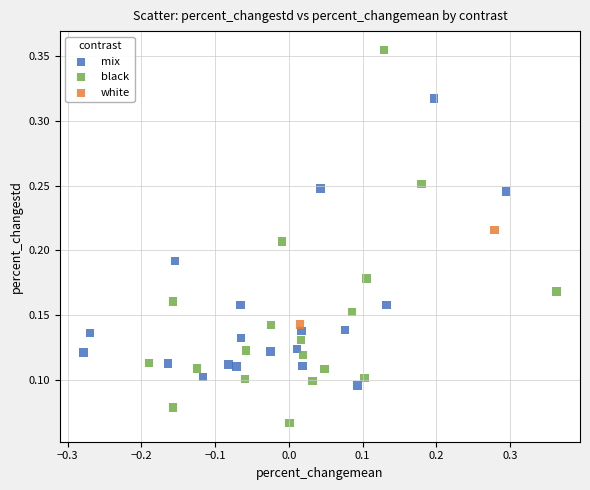

What are all the series names shown in the legend?

mix, black, white